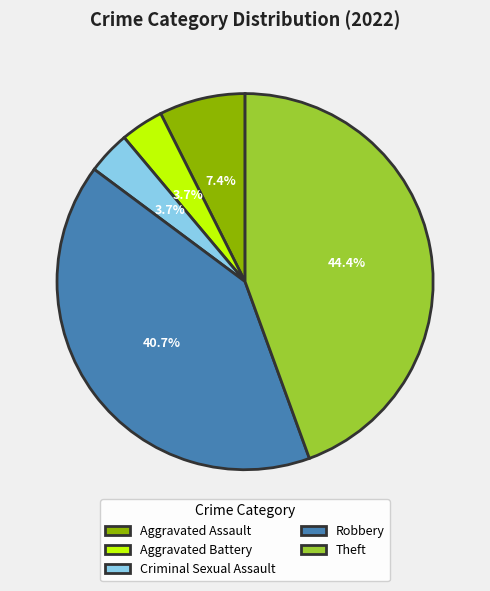

Count the number of slices in the pie.

5